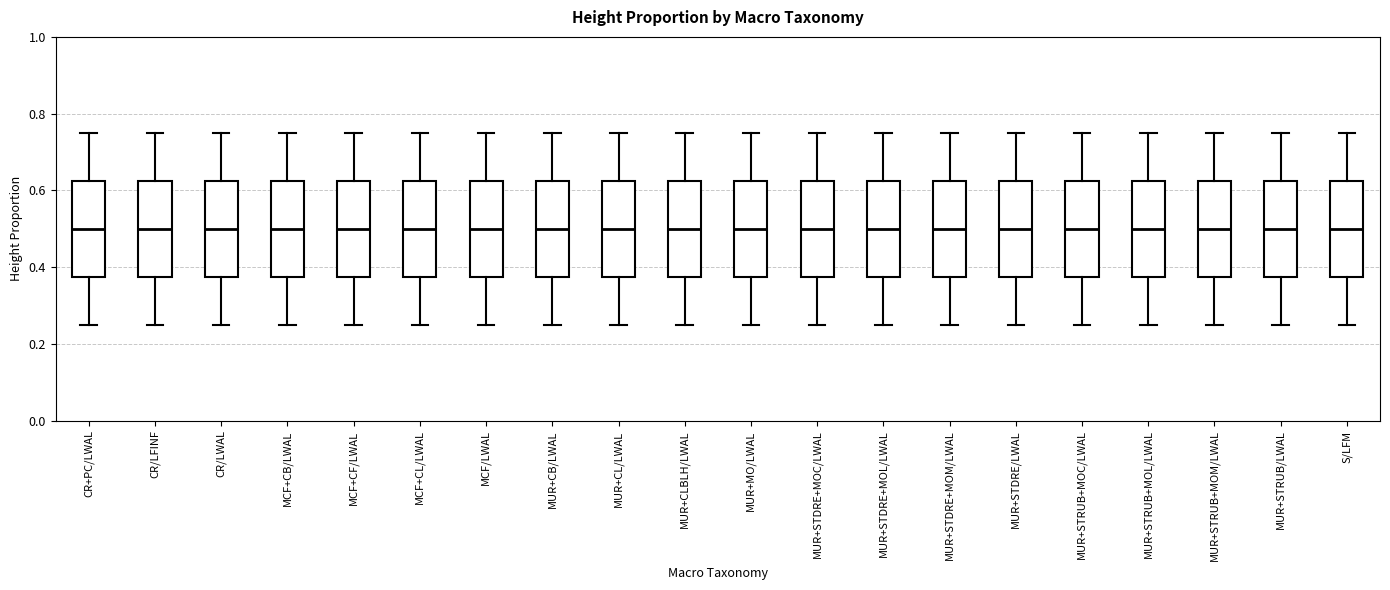

Reading left to right, transcribe this box plot: for each box, give where its median line is, the range the box spans, and where its two whiskers end, as read against the y-axis. The values are not printed on the chart, so give them approximately, as read against the axis.

CR+PC/LWAL: median 0.50, box 0.38 to 0.62, whiskers 0.26 to 0.76
CR/LFINF: median 0.50, box 0.38 to 0.62, whiskers 0.26 to 0.76
CR/LWAL: median 0.50, box 0.38 to 0.62, whiskers 0.26 to 0.76
MCF+CB/LWAL: median 0.50, box 0.38 to 0.62, whiskers 0.26 to 0.76
MCF+CF/LWAL: median 0.50, box 0.38 to 0.62, whiskers 0.26 to 0.76
MCF+CL/LWAL: median 0.50, box 0.38 to 0.62, whiskers 0.26 to 0.76
MCF/LWAL: median 0.50, box 0.38 to 0.62, whiskers 0.26 to 0.76
MUR+CB/LWAL: median 0.50, box 0.38 to 0.62, whiskers 0.26 to 0.76
MUR+CL/LWAL: median 0.50, box 0.38 to 0.62, whiskers 0.26 to 0.76
MUR+CLBLH/LWAL: median 0.50, box 0.38 to 0.62, whiskers 0.26 to 0.76
MUR+MO/LWAL: median 0.50, box 0.38 to 0.62, whiskers 0.26 to 0.76
MUR+STDRE+MOC/LWAL: median 0.50, box 0.38 to 0.62, whiskers 0.26 to 0.76
MUR+STDRE+MOL/LWAL: median 0.50, box 0.38 to 0.62, whiskers 0.26 to 0.76
MUR+STDRE+MOM/LWAL: median 0.50, box 0.38 to 0.62, whiskers 0.26 to 0.76
MUR+STDRE/LWAL: median 0.50, box 0.38 to 0.62, whiskers 0.26 to 0.76
MUR+STRUB+MOC/LWAL: median 0.50, box 0.38 to 0.62, whiskers 0.26 to 0.76
MUR+STRUB+MOL/LWAL: median 0.50, box 0.38 to 0.62, whiskers 0.26 to 0.76
MUR+STRUB+MOM/LWAL: median 0.50, box 0.38 to 0.62, whiskers 0.26 to 0.76
MUR+STRUB/LWAL: median 0.50, box 0.38 to 0.62, whiskers 0.26 to 0.76
S/LFM: median 0.50, box 0.38 to 0.62, whiskers 0.26 to 0.76